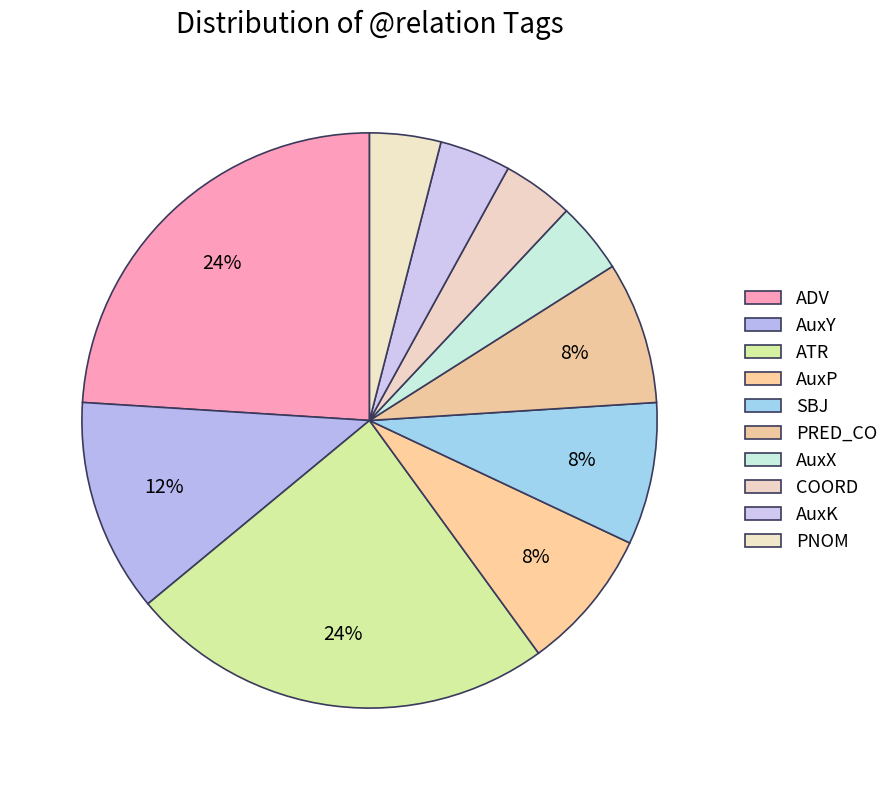

How many segments does this pie chart have?

10